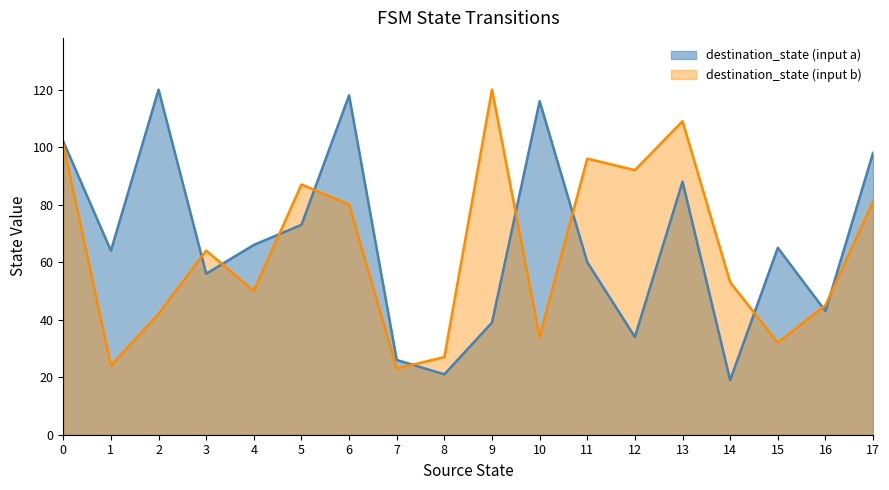

What value does the destination_state (input a) series have at 6?

118